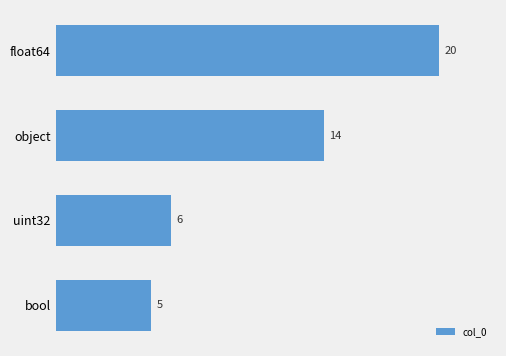

List the labels in order of value, smallest first.

bool, uint32, object, float64